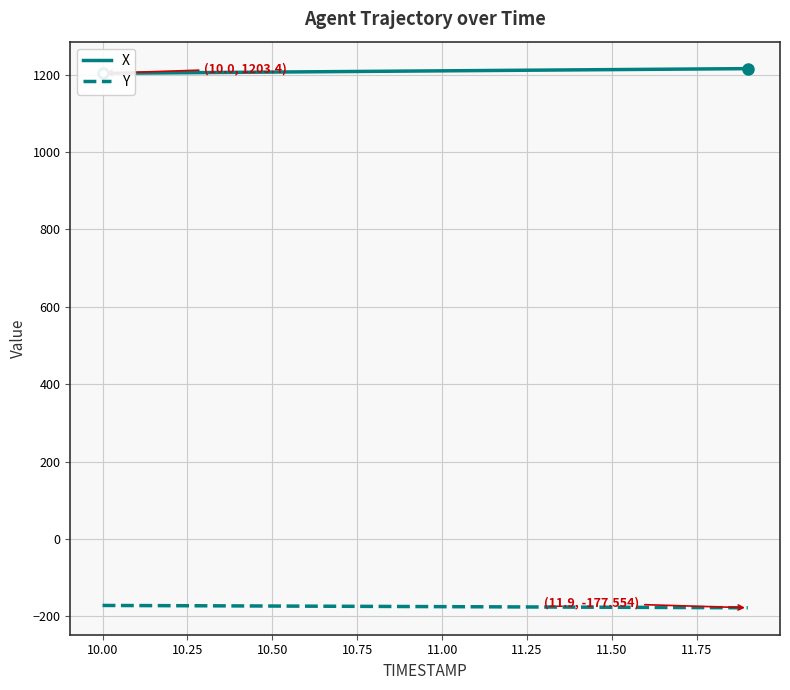

What is the average value of the X series?

1209.5